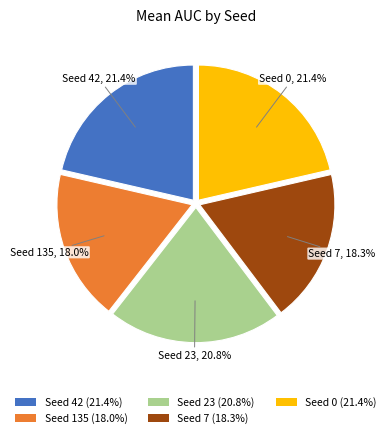

What is the ratio of the value at Seed 7 (18.3%) to the value at Seed 135 (18.0%)?

1.0